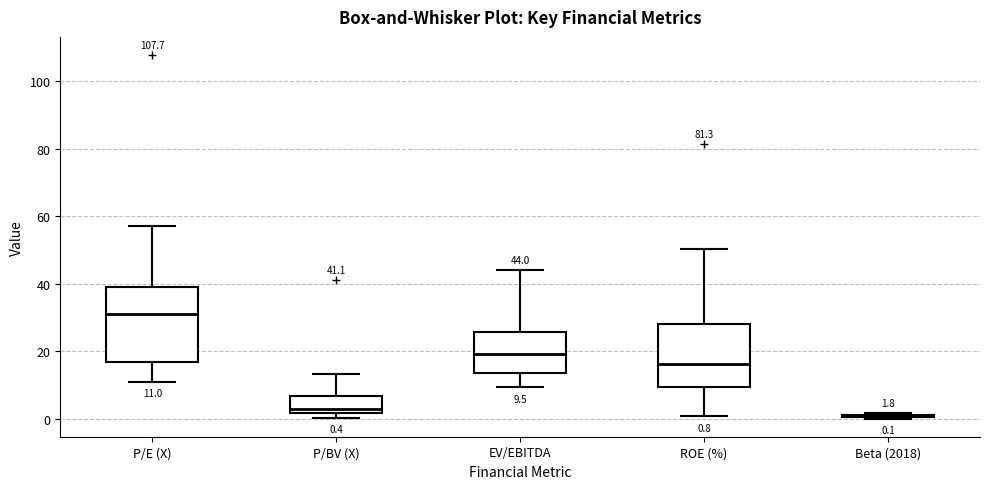

Which box is the tallest, from its lower edge to its upper edge?

P/E (X)